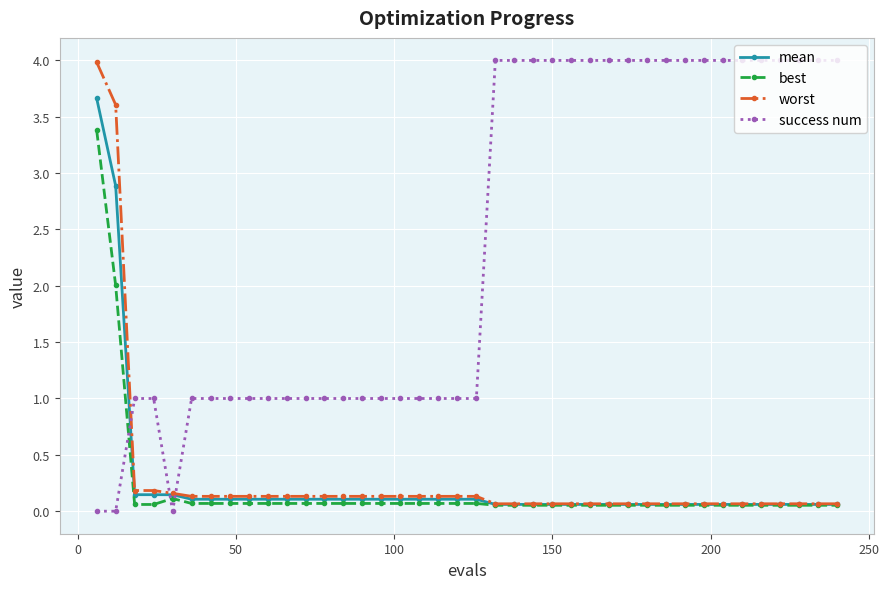

What is the highest value of the success num series?

4.0